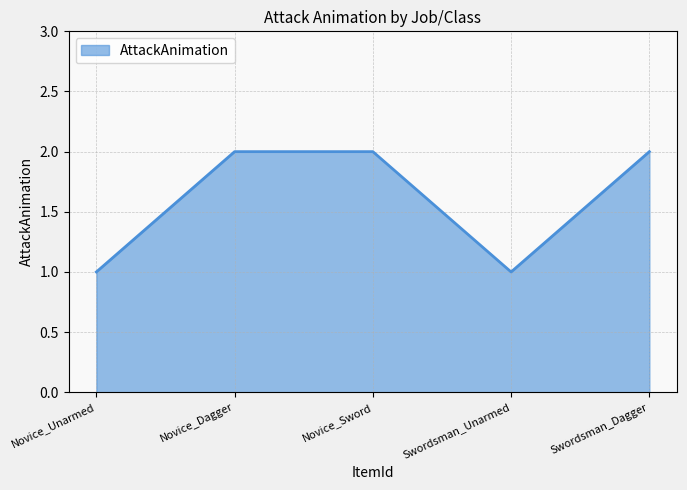

What is the sum of the values at Novice_Unarmed and Swordsman_Dagger?

3